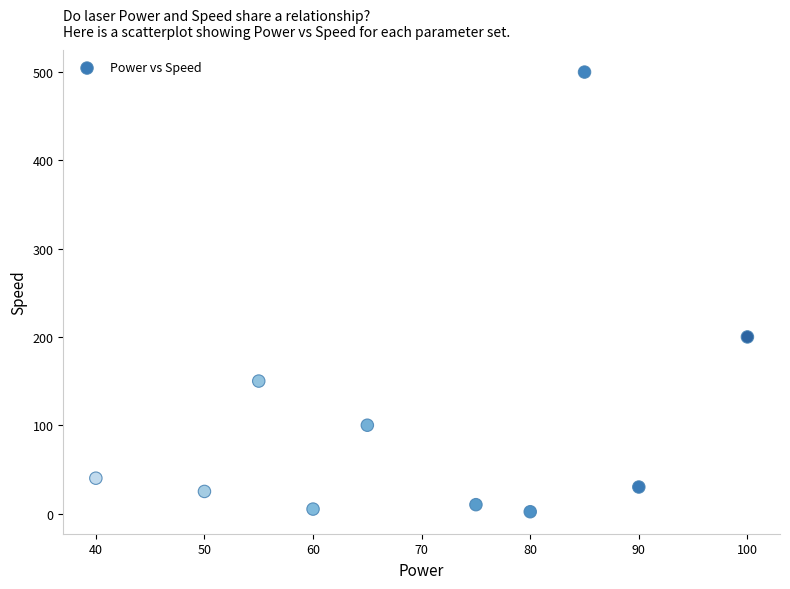

What Y value in the scatter plot is closest to 251?

200